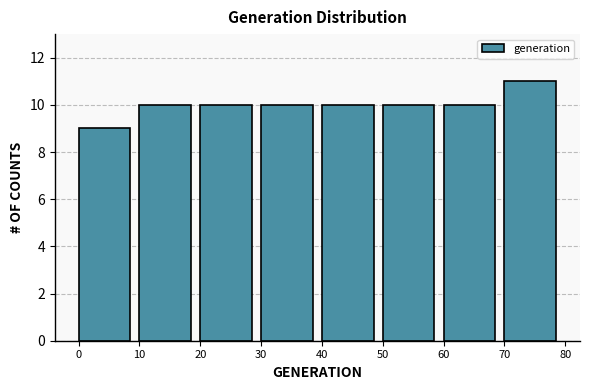

Over which range of the x-axis is the bar tallest?

70 to 80